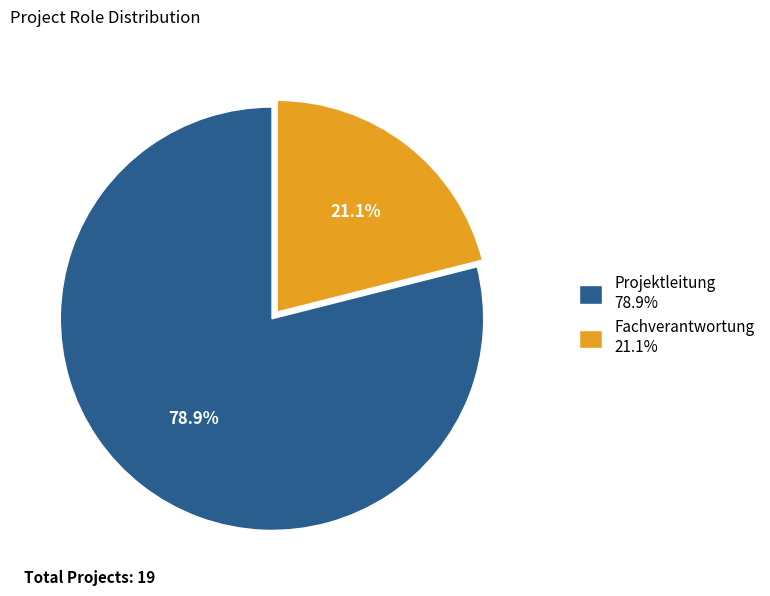

Which slice is the largest?

Projektleitung